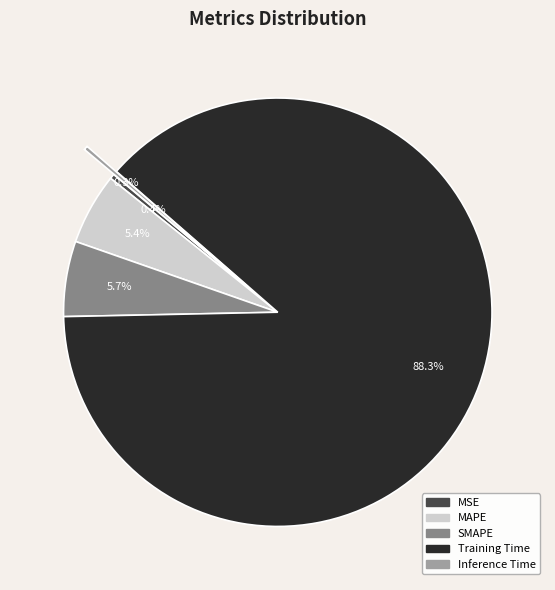

Which has a higher value, SMAPE or MSE?

SMAPE